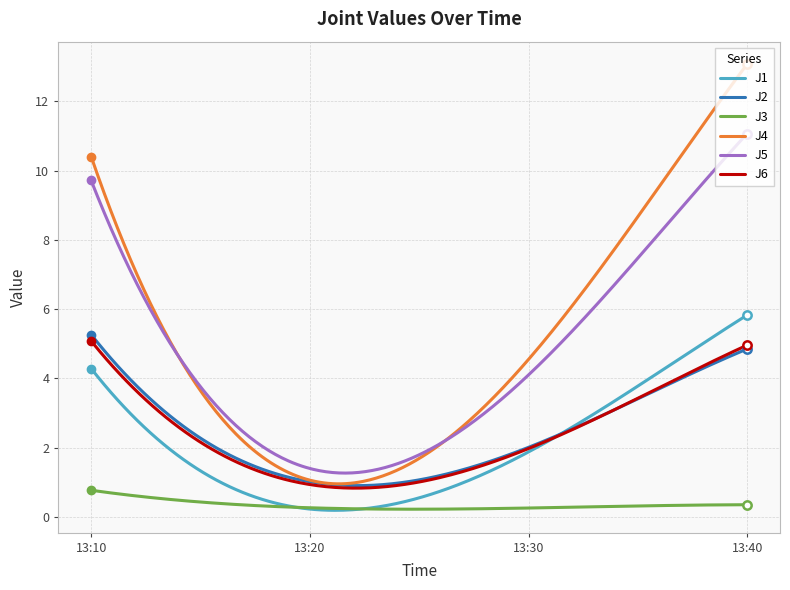

Which series has the largest range (max minus min)?

J4